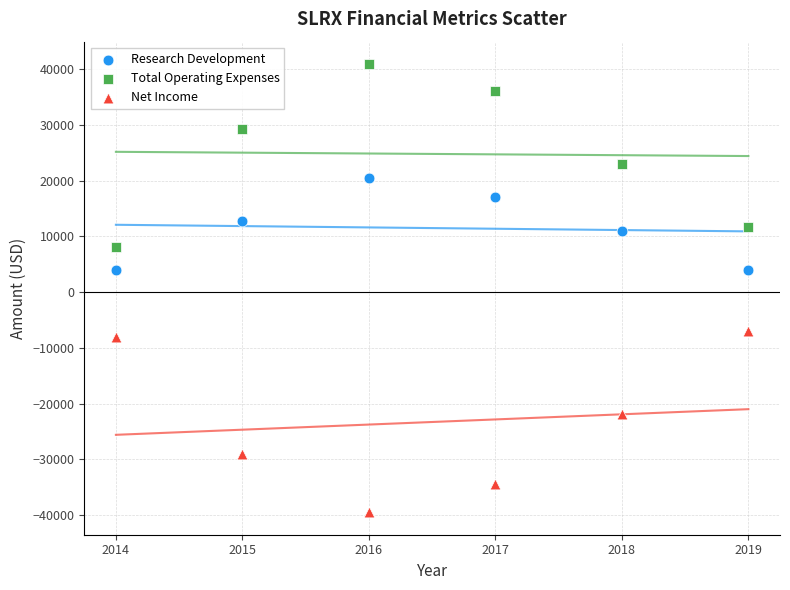

In the Total Operating Expenses series, what Y value is closest to 24450?

22900